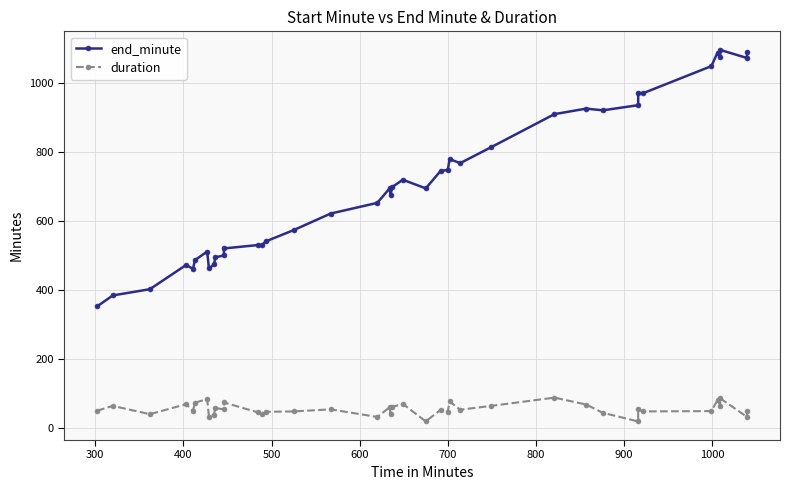

The value of end_minute at 1000 is 261. True or false?

False